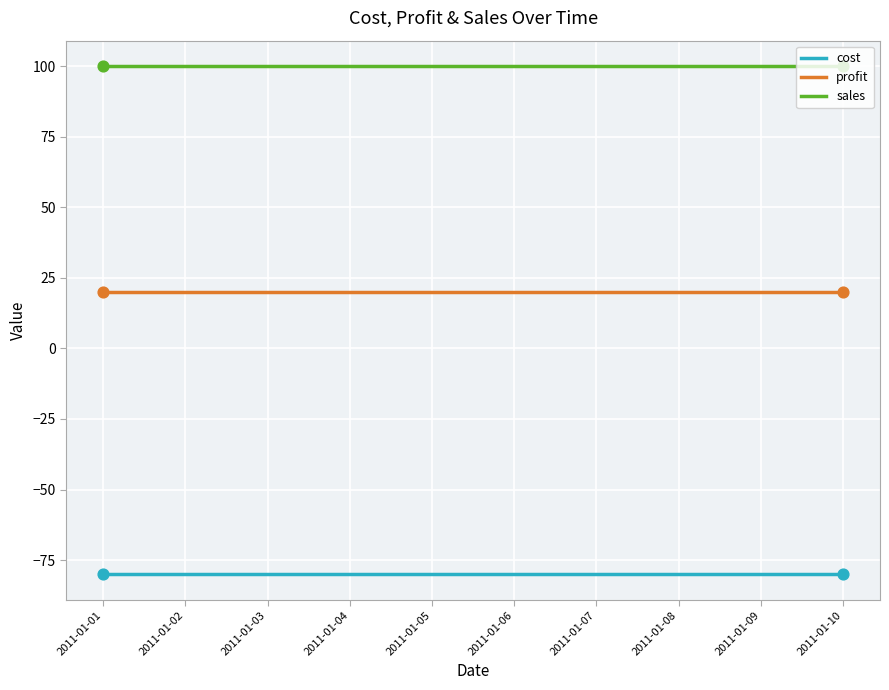

What is the total value across all series at 2011-01-05?

40